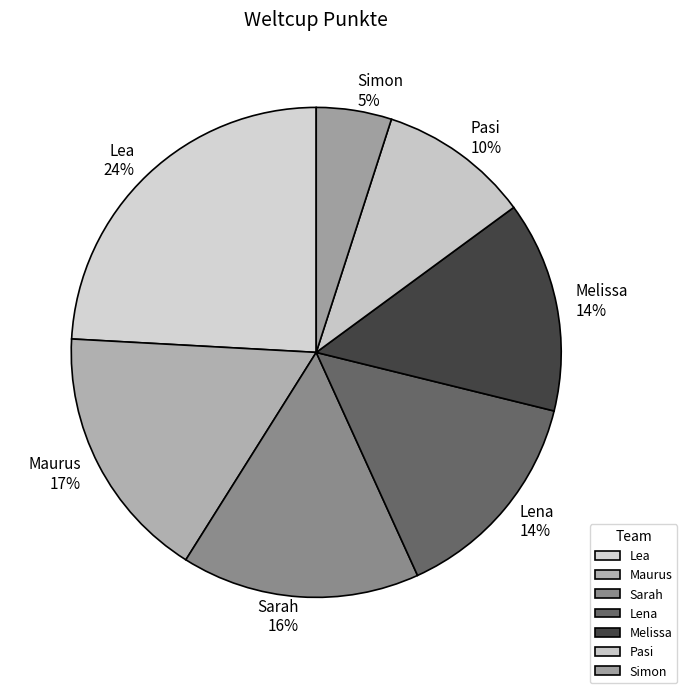

Which category has the smallest portion of the pie?

Simon